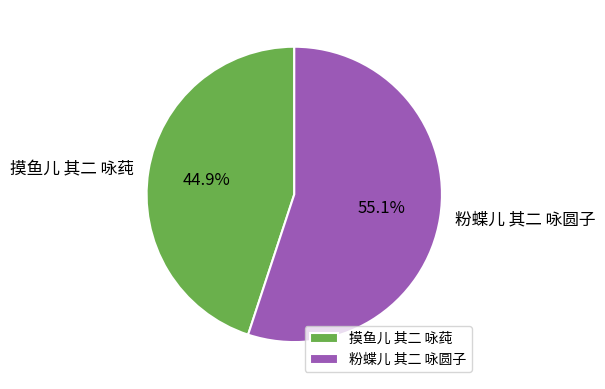

What is the majority slice?

粉蝶儿 其二 咏圆子